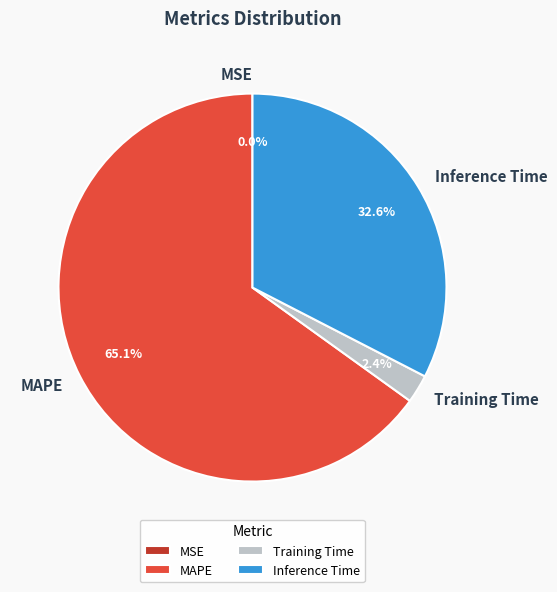

True or false: Inference Time accounts for 24% of the total.

False